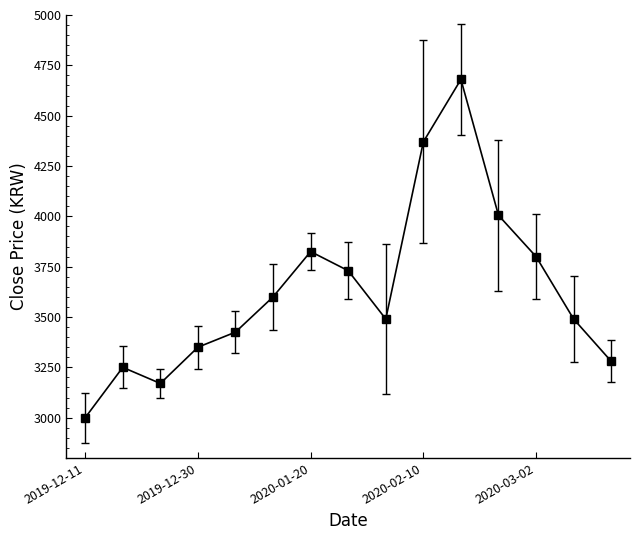

What is the value of the 11th point from the left?

4680